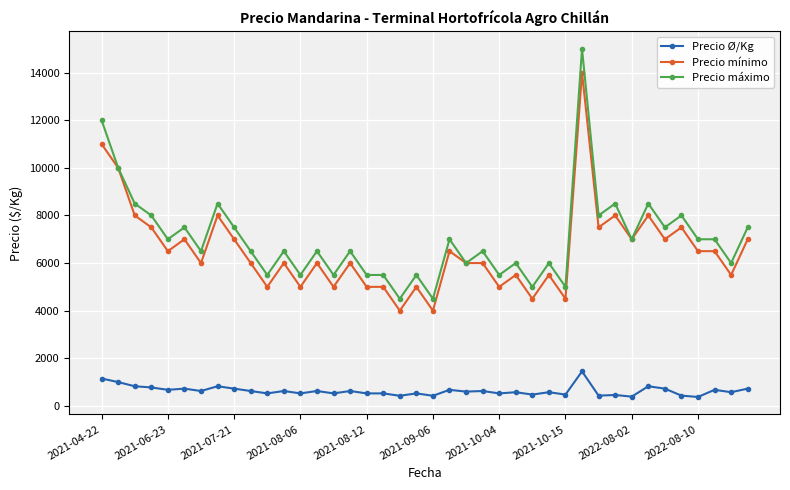

What is the value of the Precio mínimo point at the 40th from the left?

7000